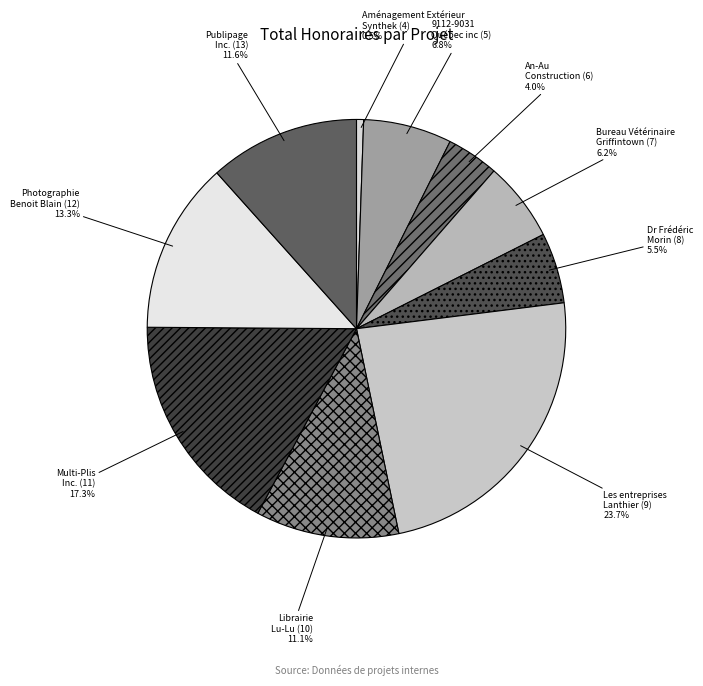

Which slice is the largest?

Les entreprises Lanthier (9)